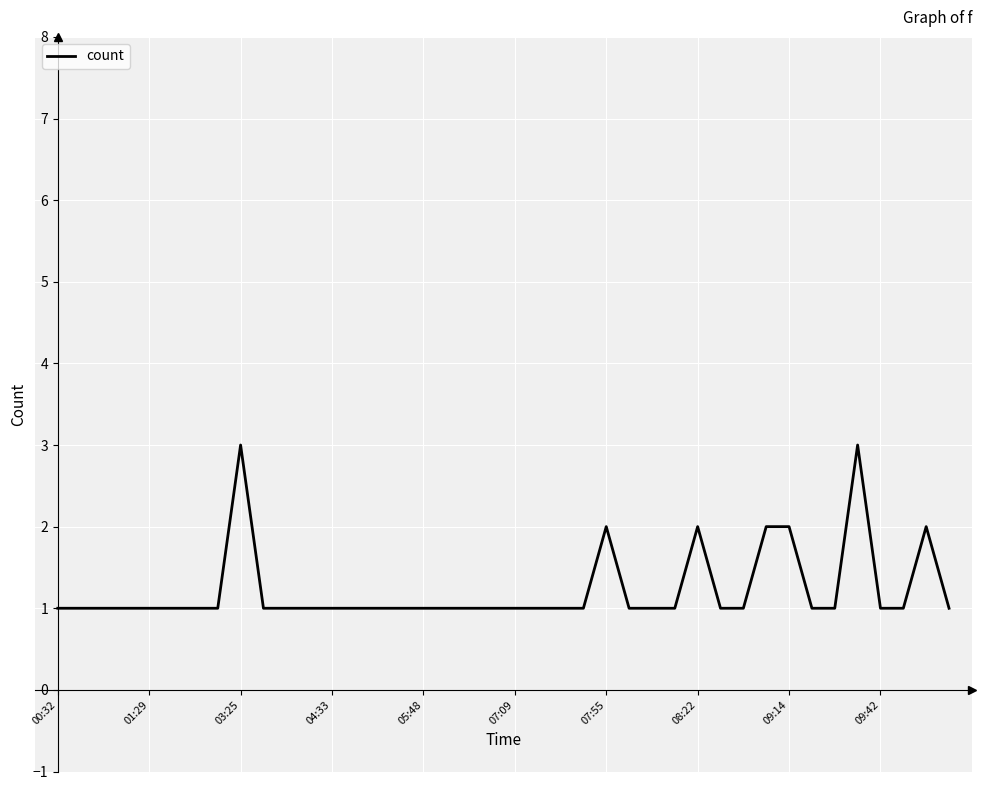

What is the greatest value displayed?

3